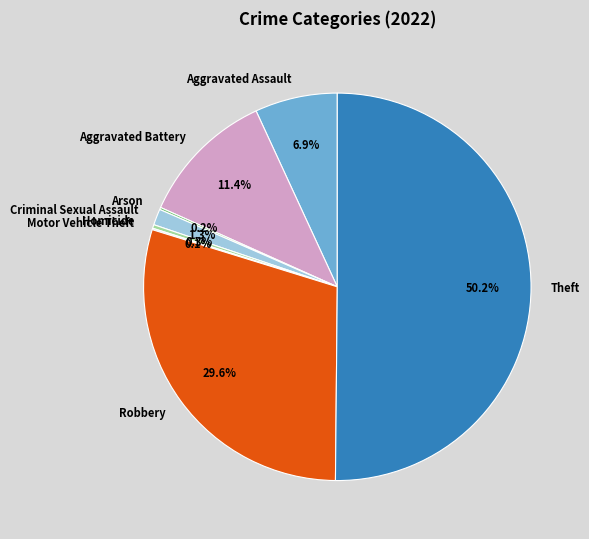

What is the majority slice?

Theft